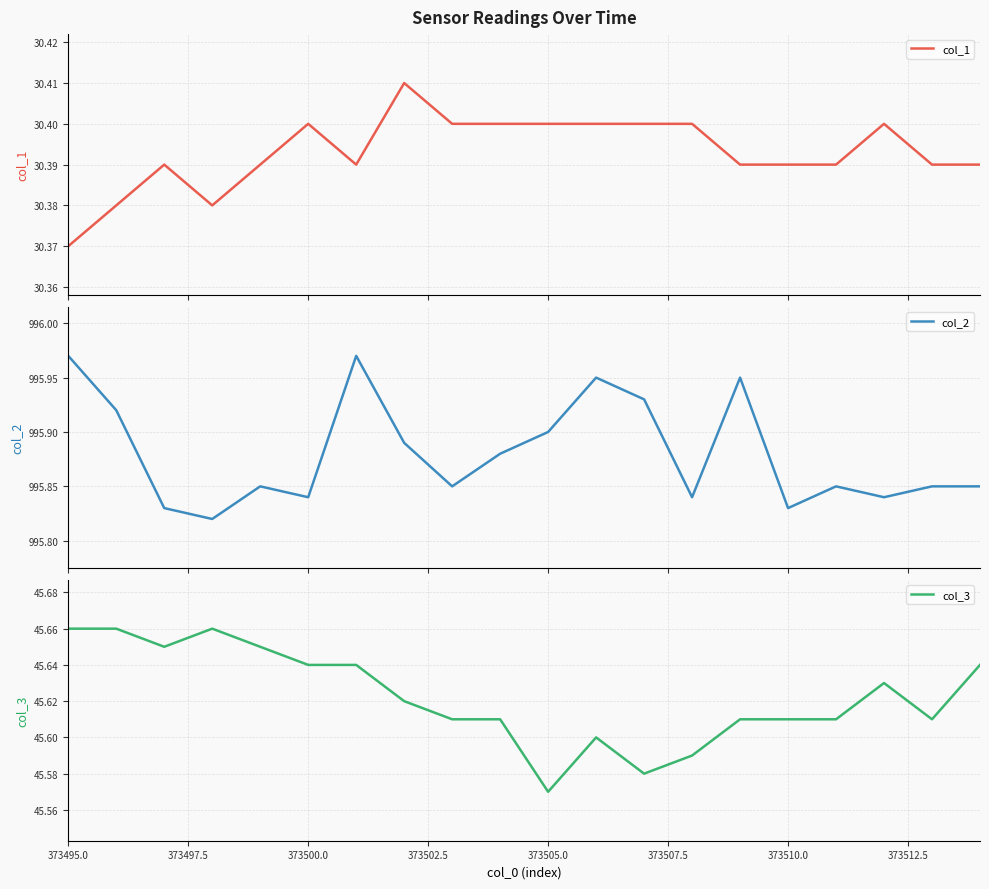

At which label is col_3 closest to 45?

373505.0